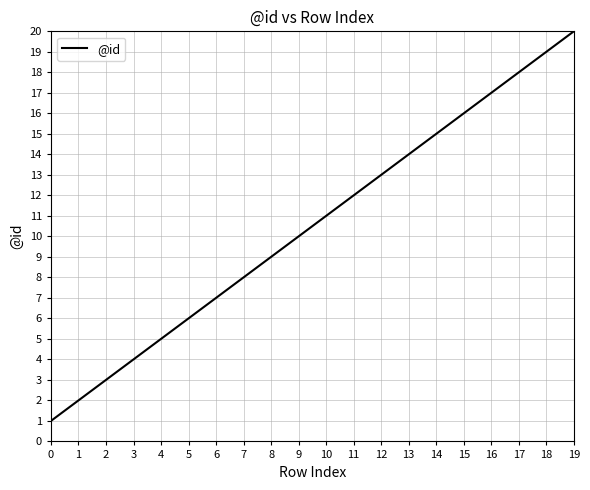

What is the difference between the second highest and second lowest values?

17